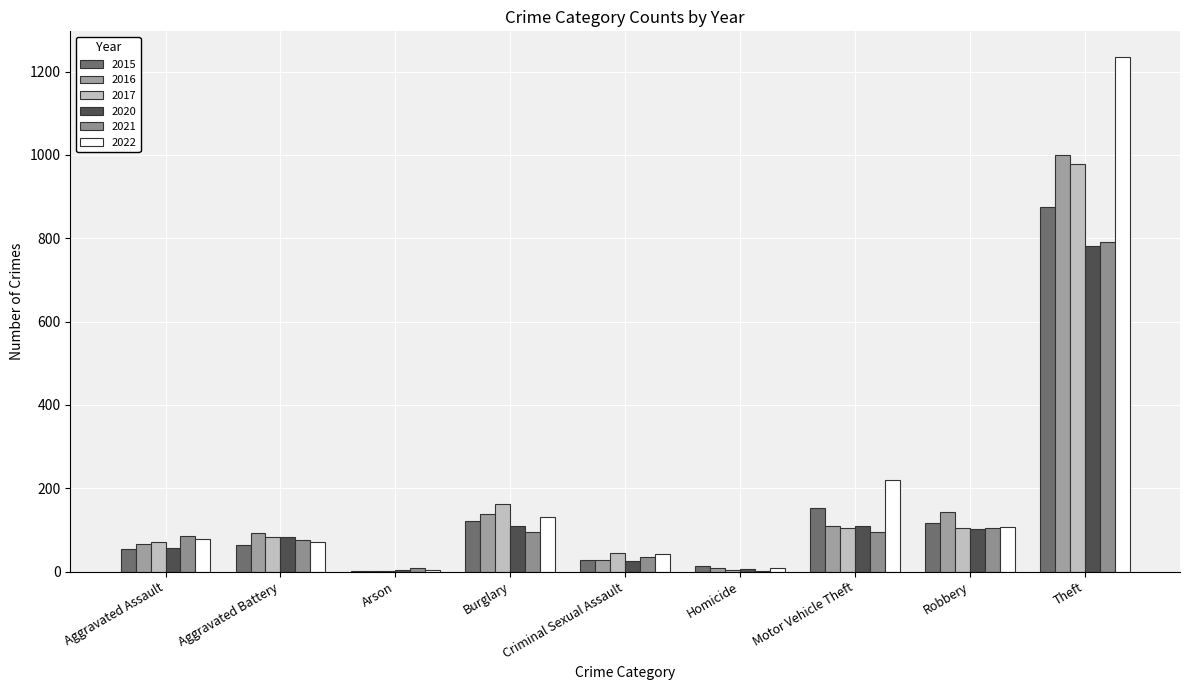

Are the bars grouped side by side (vs. stacked)?

Yes